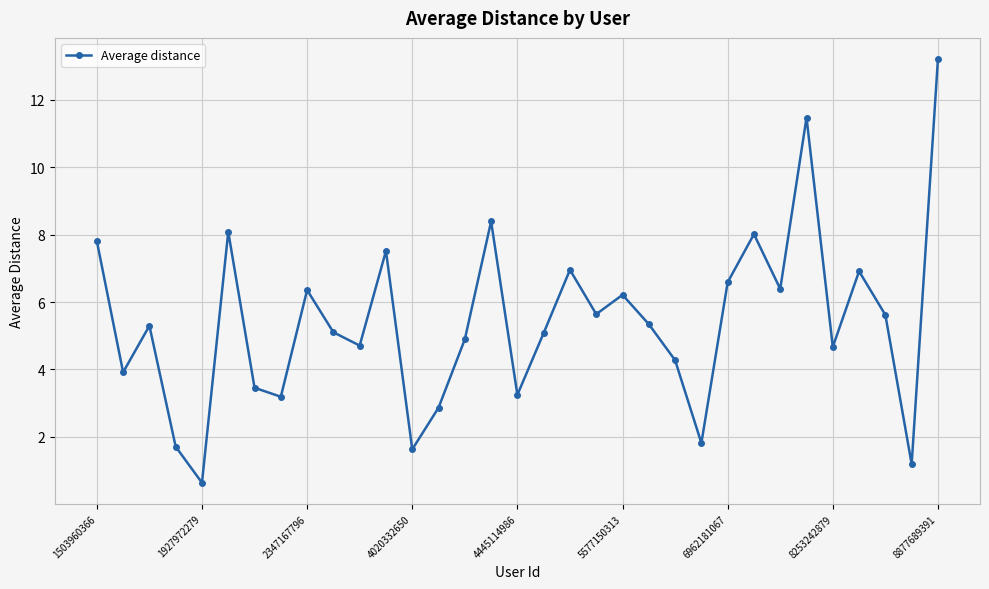

What is the sum of all values?

178.2